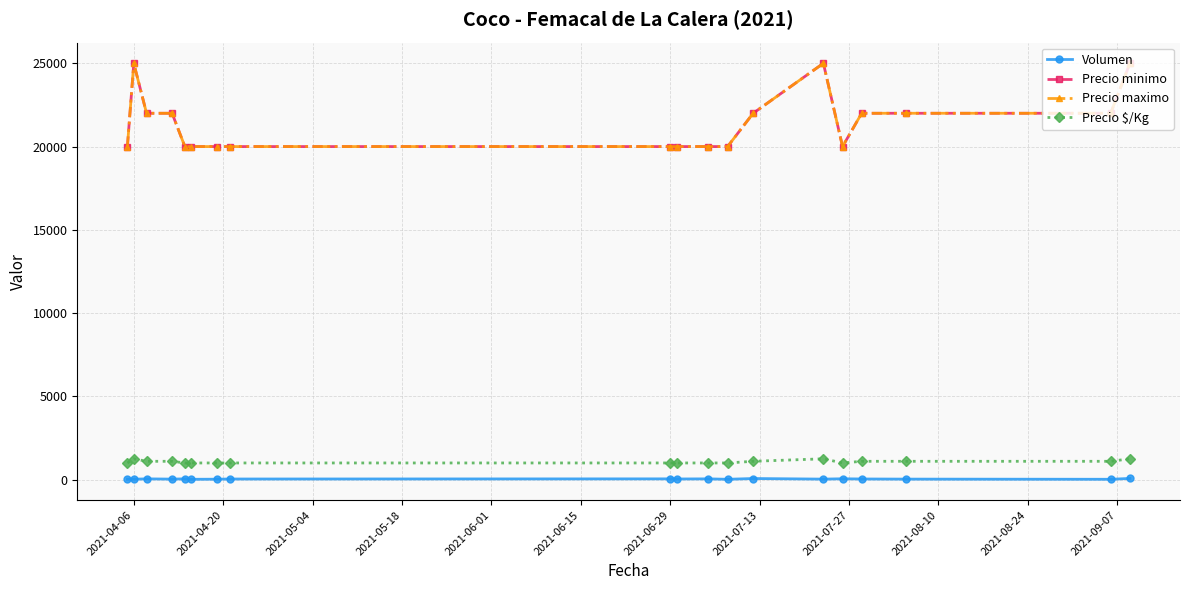

True or false: Volumen and Precio minimo intersect in this chart.

False